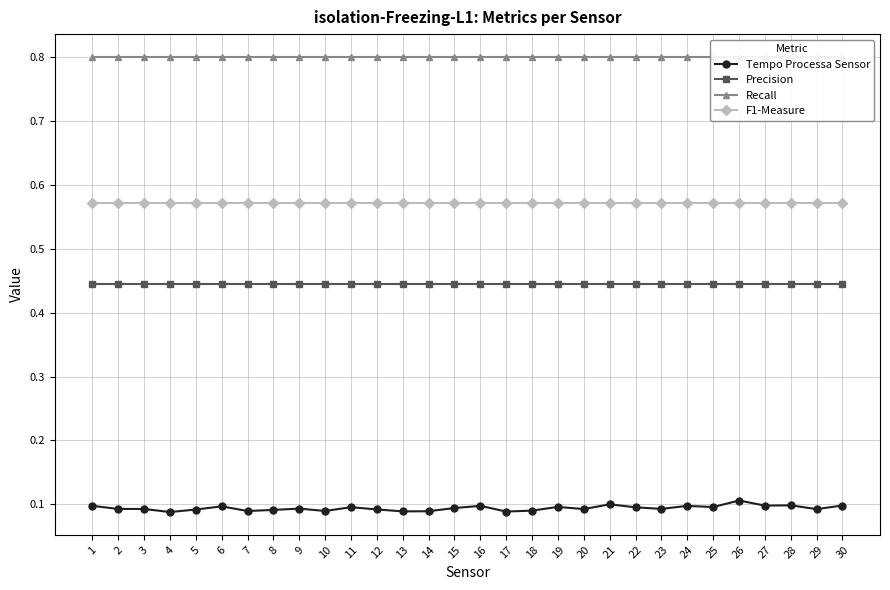

How many lines are shown in the chart?

4